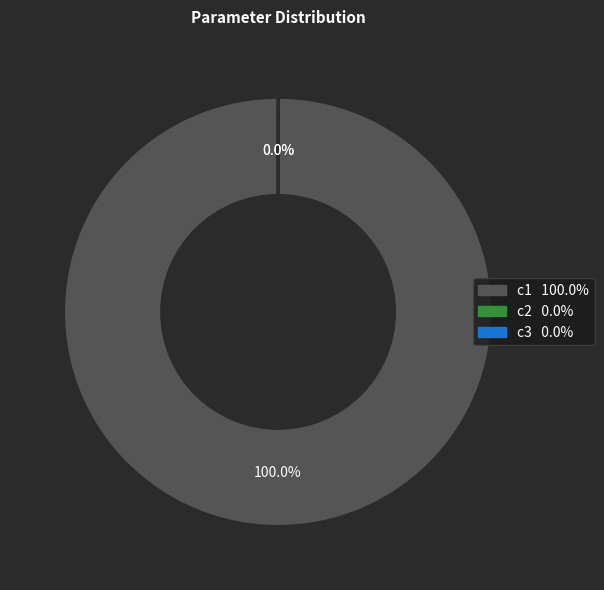

What is the largest slice in the pie chart?

c1